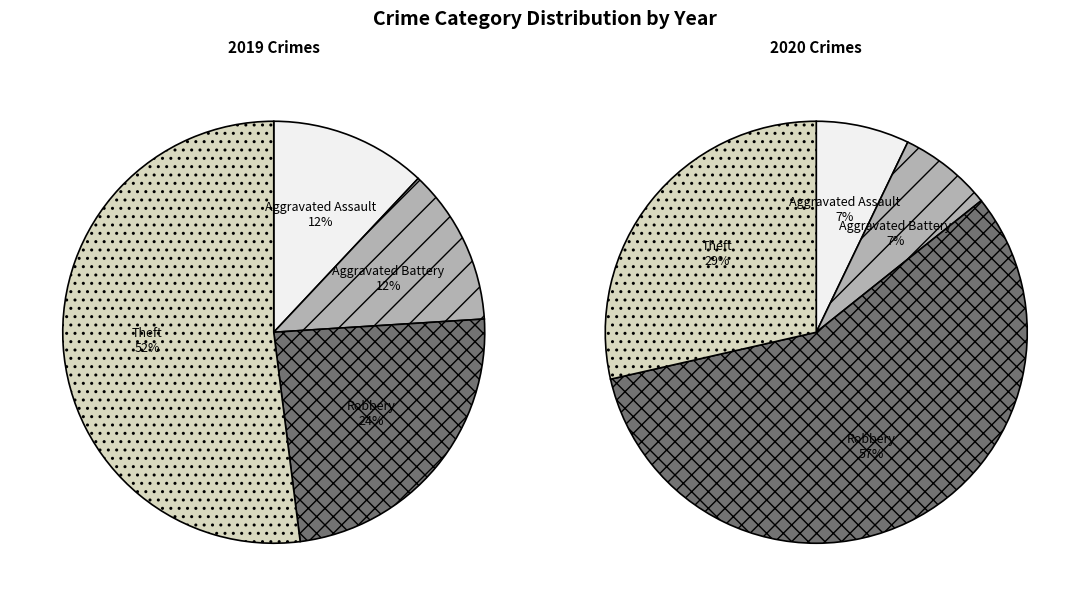

True or false: values_2020 accounts for 7% of the total.

True